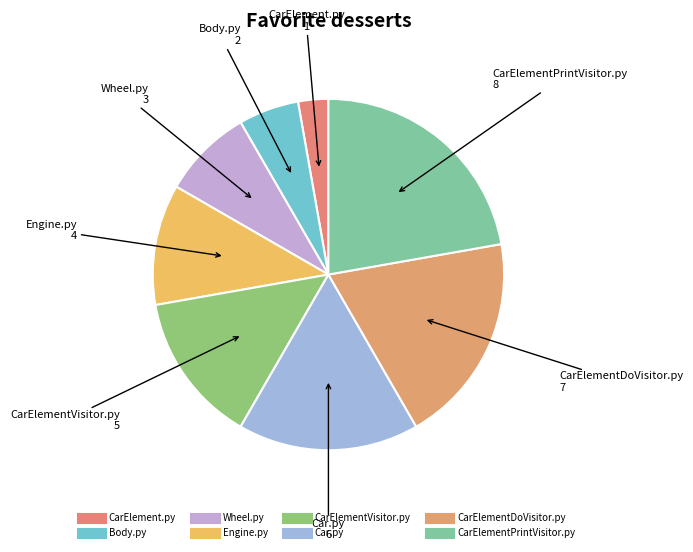

Combined, do CarElementDoVisitor.py and Body.py account for over 50%?

No